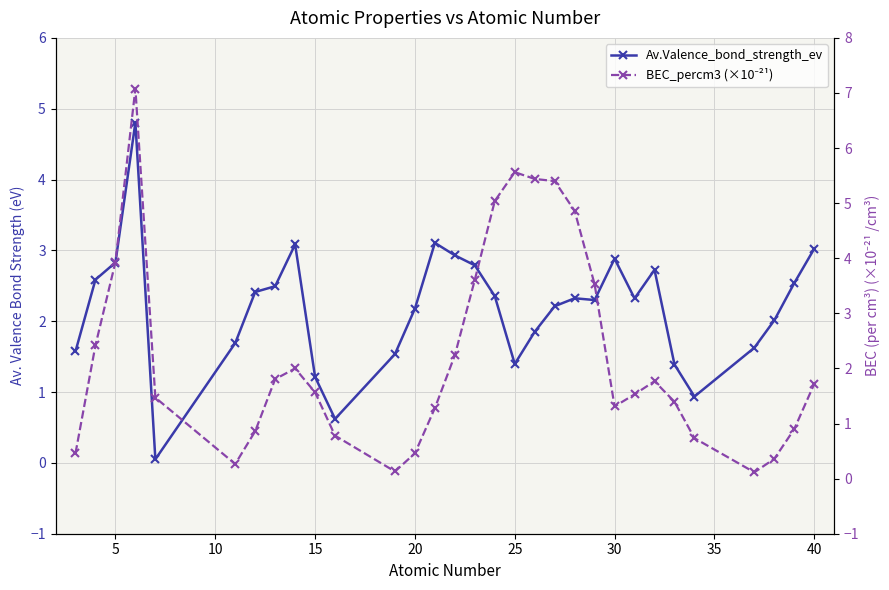

True or false: BEC_percm3 (×10⁻²¹) has a value of 0.2 at 11.

False